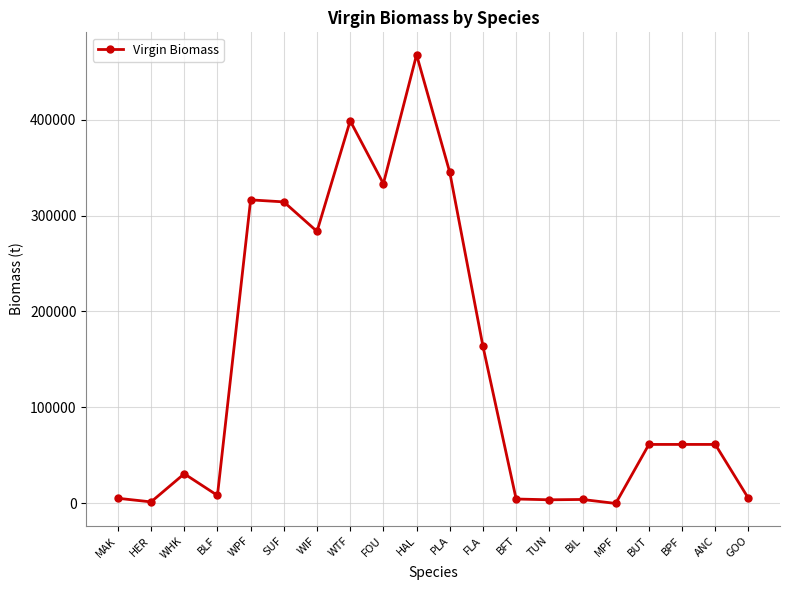

At which category does the data reach its first local peak?

WHK